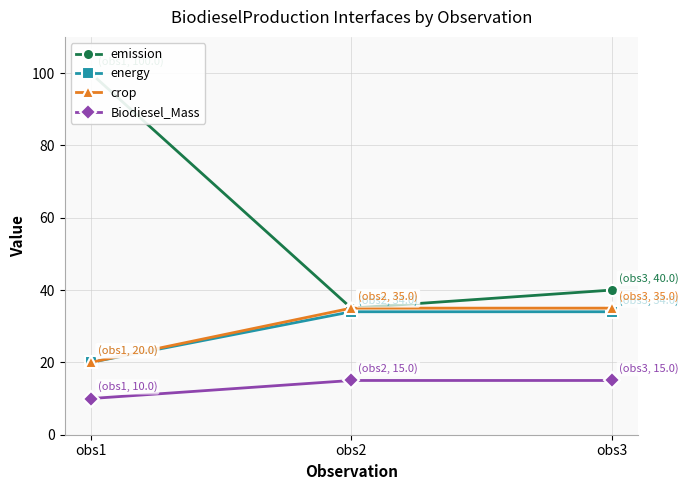

Which series changed the most between obs1 and obs2?

emission